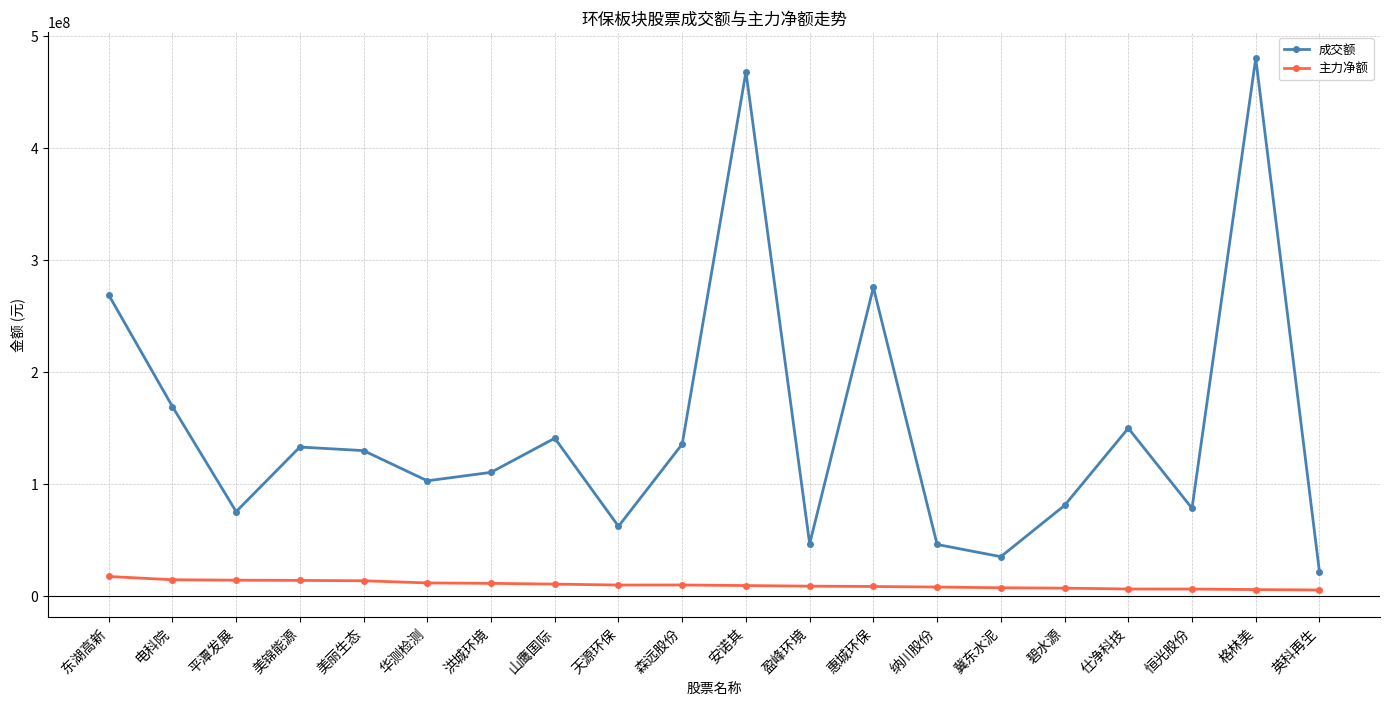

What is the total value across all series at 碧水源?

87365267